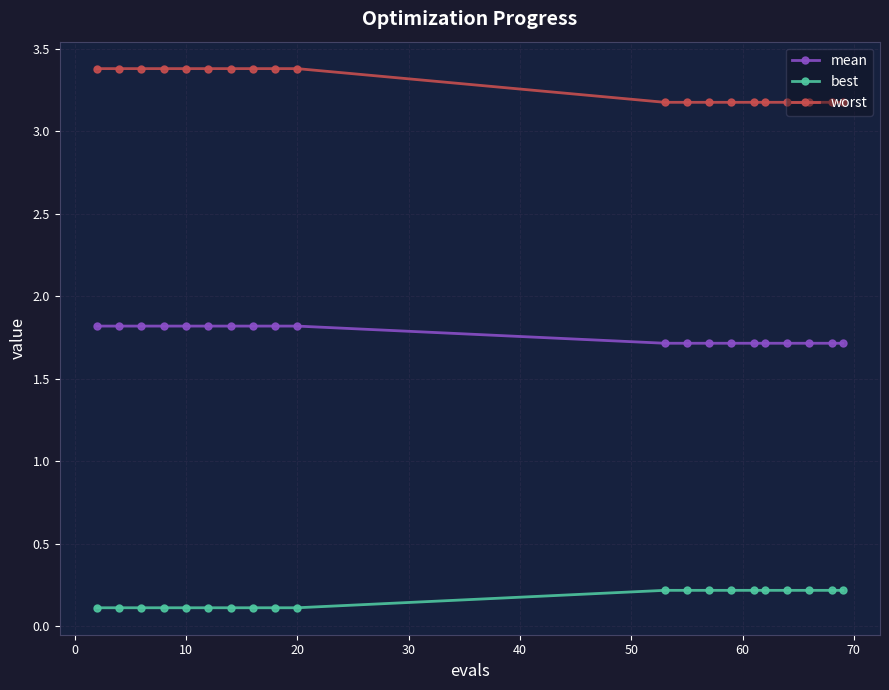

Is this an area chart (filled region under the line)?

No